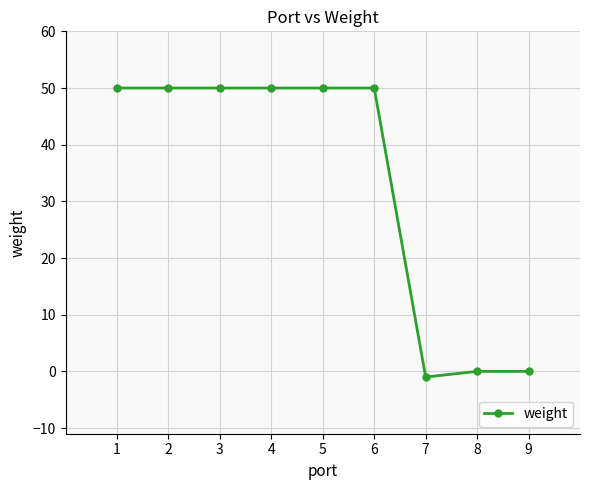

Which has a higher value, 7 or 1?

1